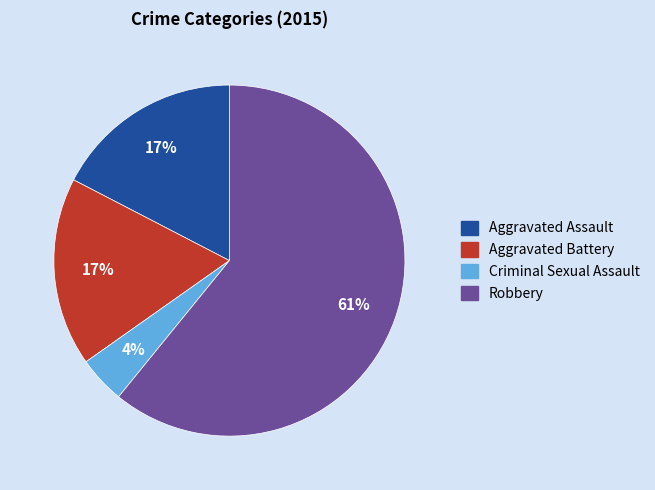

Is it true that Aggravated Battery is 17% of the pie?

True